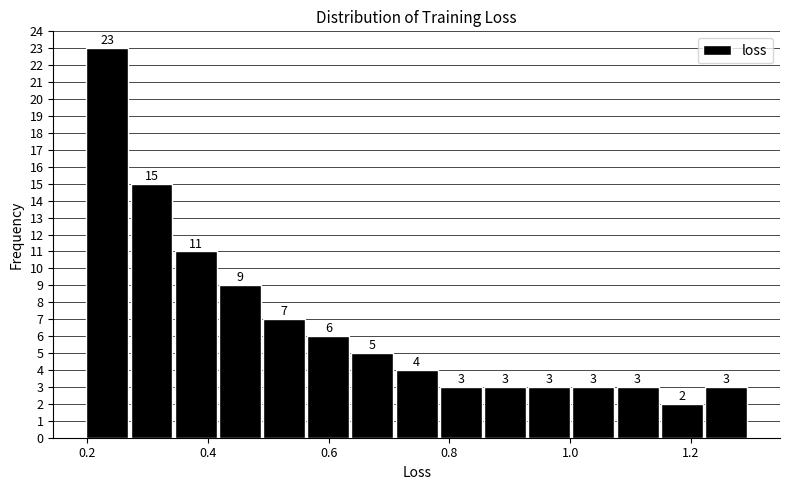

Read against the x-axis, roughly where is the centre of the tallest bar?

0.24